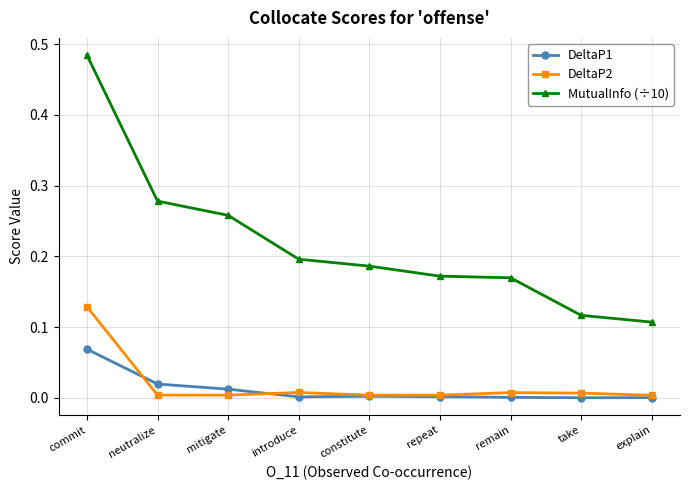

Which series has the largest range (max minus min)?

MutualInfo (÷10)